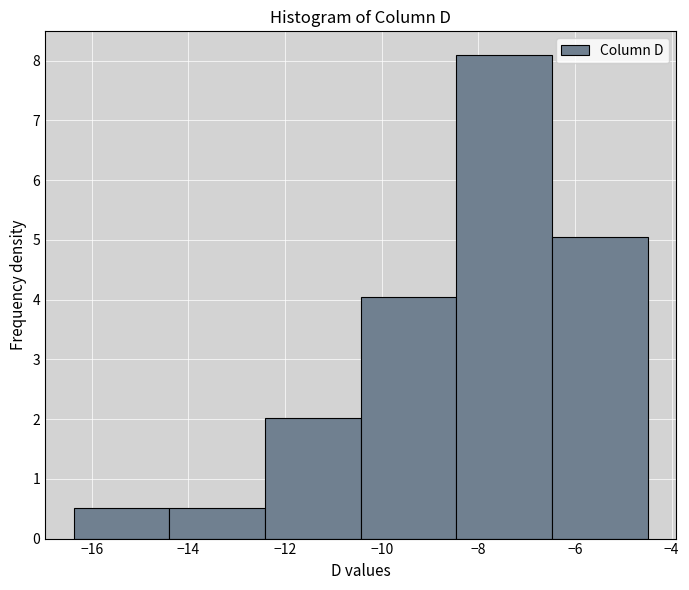

Which range on the x-axis has the tallest bar?

-8.4 to -6.4